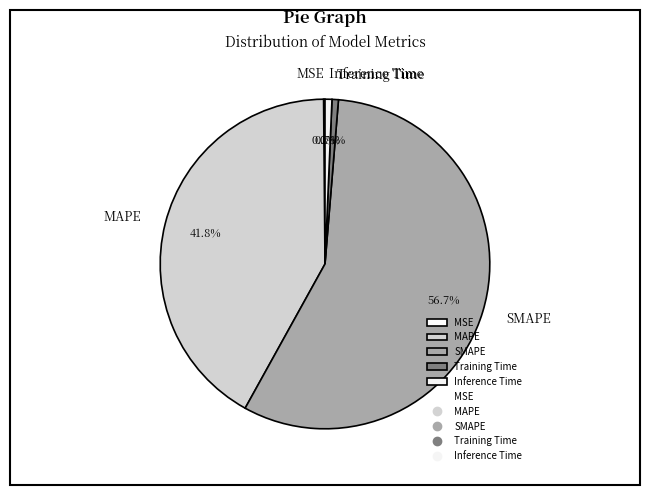

Is it true that Inference Time is 1% of the pie?

True